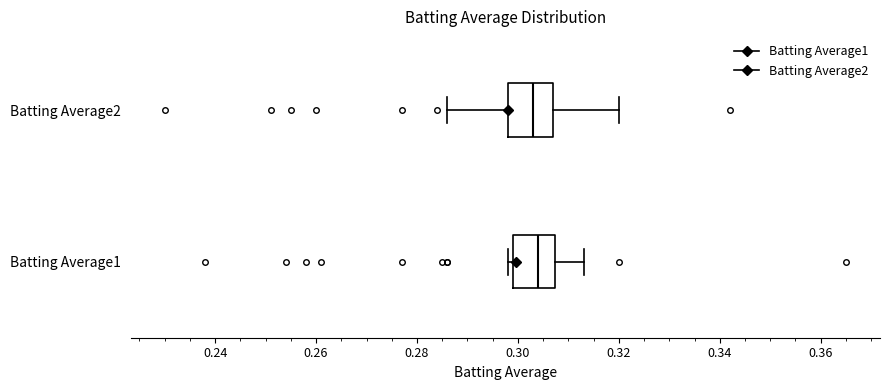

Reading bottom to top, read every box against the x-axis: the position of its median line, the range the box covers, and the ends of its whiskers. The values are not printed on the chart, so give them approximately, as read against the axis.

Batting Average1: median 0.304, box 0.300 to 0.308, whiskers 0.298 to 0.314
Batting Average2: median 0.304, box 0.298 to 0.308, whiskers 0.286 to 0.320